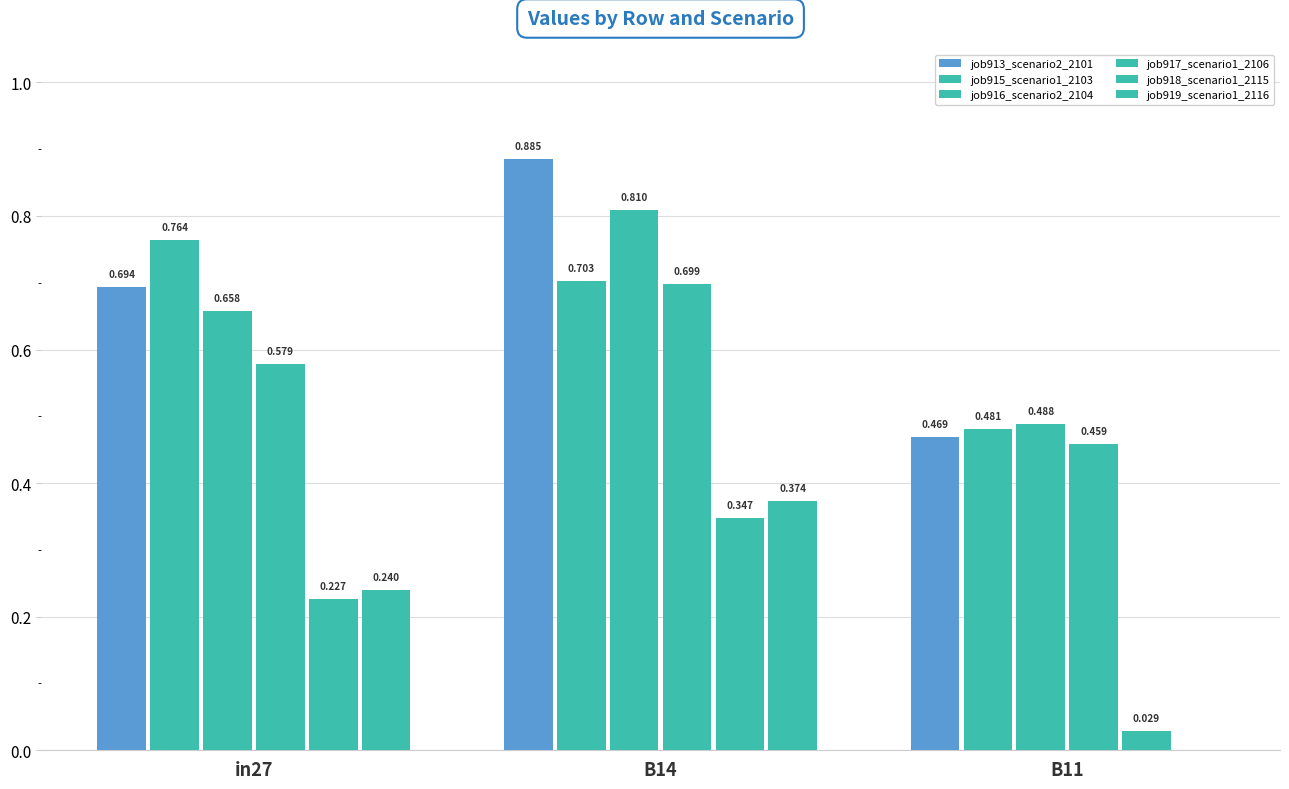

What is the label of the 3rd bar from the left?

B11